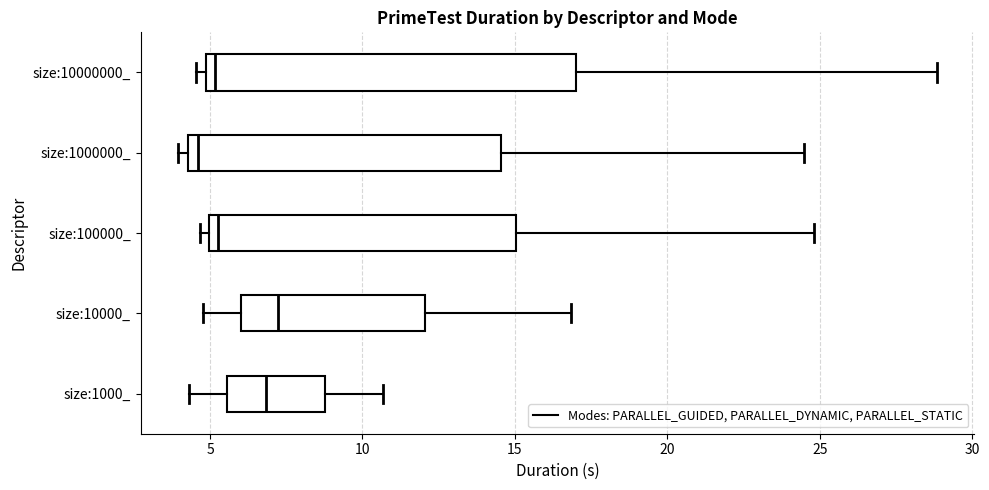

Reading bottom to top, transcribe this box plot: for each box, give where its median line is, the range the box spans, and where its two whiskers end, as read against the x-axis. The values are not printed on the chart, so give them approximately, as read against the axis.

size:1000_: median 7.0, box 5.5 to 9.0, whiskers 4.5 to 10.5
size:10000_: median 7.0, box 6.0 to 12.0, whiskers 5.0 to 17.0
size:100000_: median 5.5, box 5.0 to 15.0, whiskers 4.5 to 25.0
size:1000000_: median 4.5 (just right of the box's left edge), box 4.5 to 14.5, whiskers 4.0 to 24.5
size:10000000_: median 5.0 (just right of the box's left edge), box 5.0 to 17.0, whiskers 4.5 to 29.0